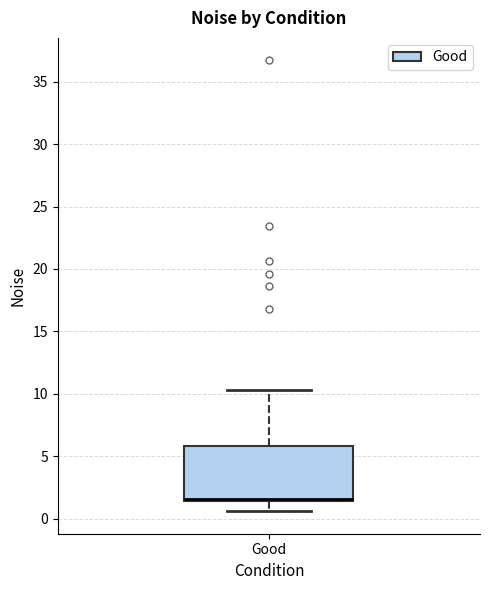

Transcribe this box plot: give where the median line is, the range the box spans, and where the two whiskers end, as read against the y-axis. The values are not printed on the chart, so give them approximately, as read against the axis.

median 1.5 (just above the box's lower edge), box 1.5 to 6.0, whiskers 0.5 to 10.5